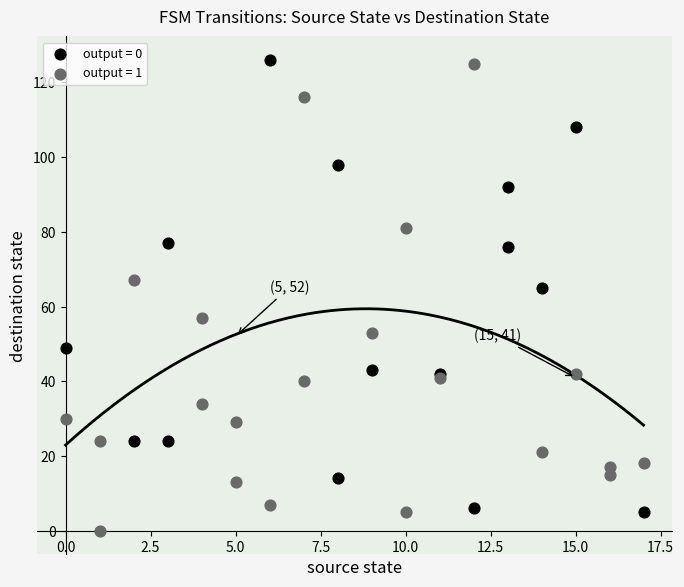

What are all the series names shown in the legend?

output = 0, output = 1